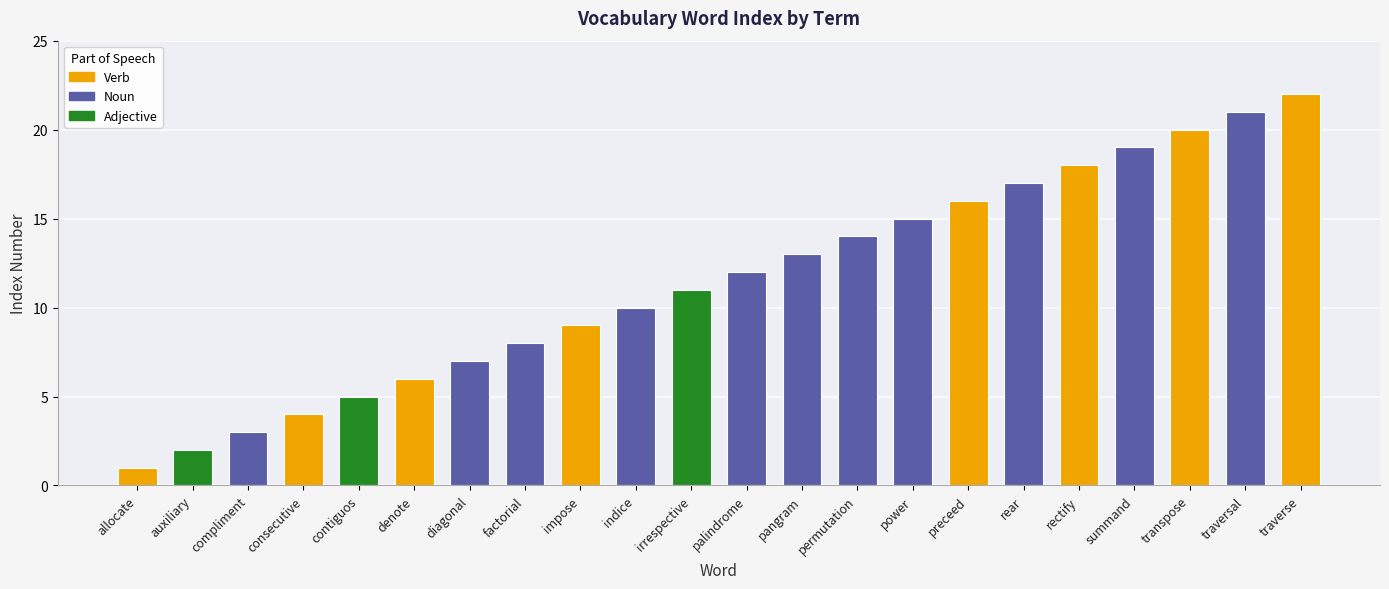

What is the change in value from compliment to diagonal?

+4